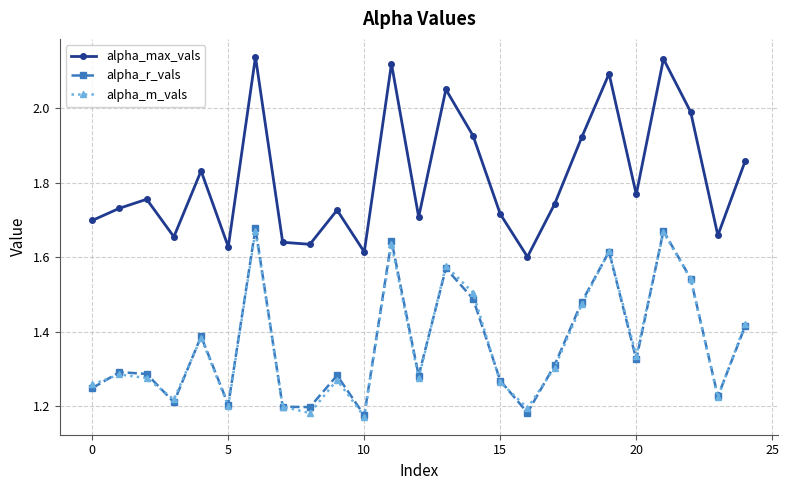

True or false: alpha_m_vals has more than 0 interior local peaks.

True